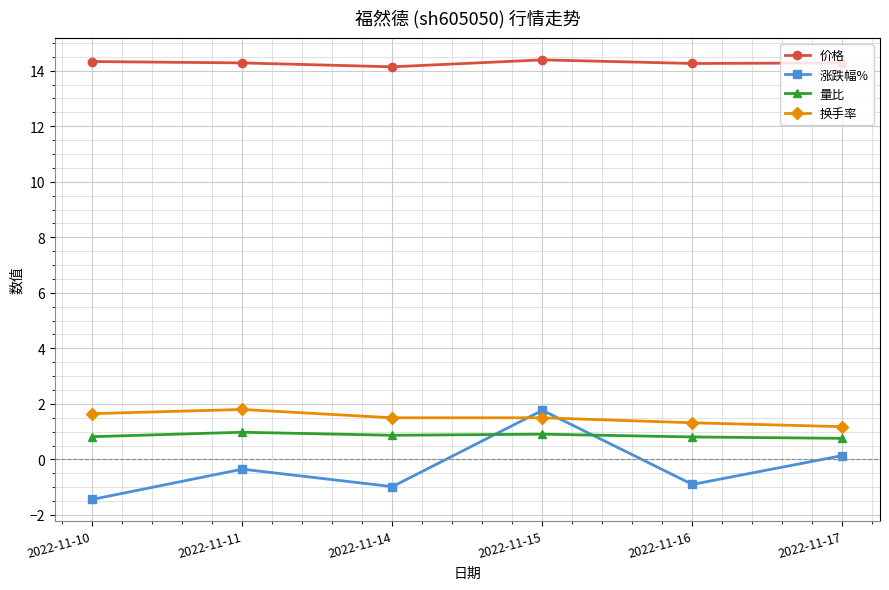

Which category has the lowest value across all series?

2022-11-10